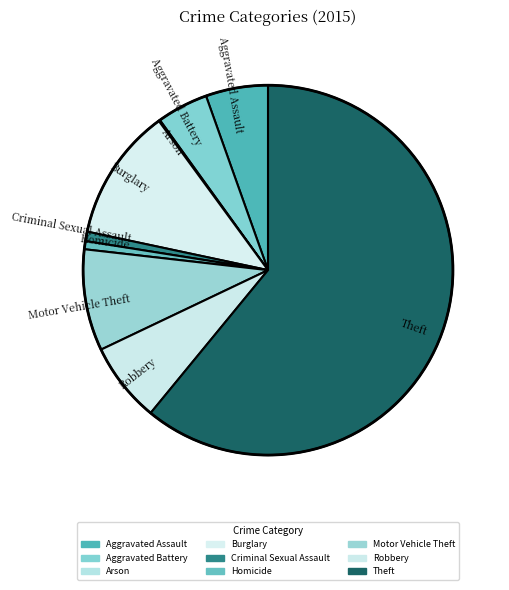

Is it true that Theft is 75% of the pie?

False